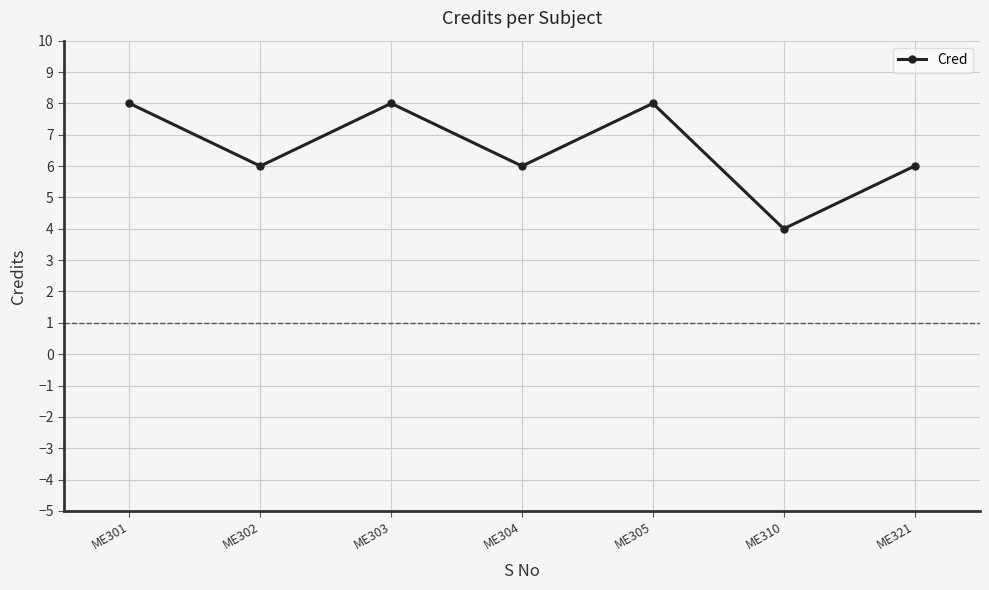

Reading left to right, list all the values displayed in this chart.

8	6	8	6	8	4	6